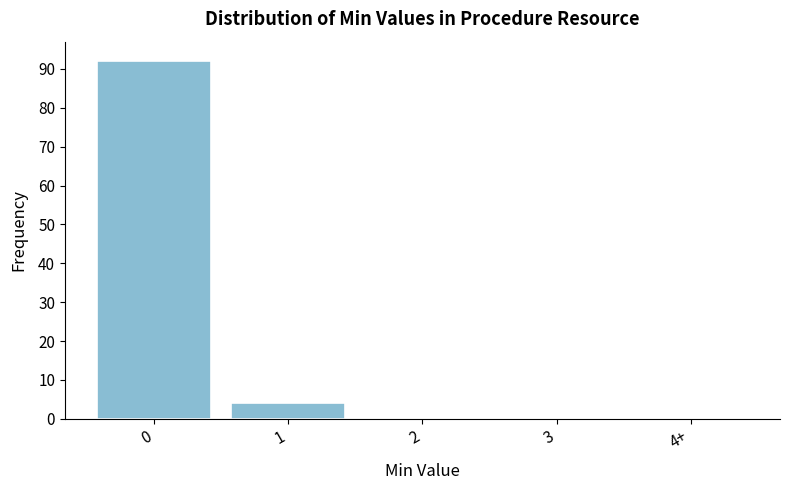

Reading left to right, transcribe all the data shown in this chart.

0=92	1=4	2=0	3=0	4+=0